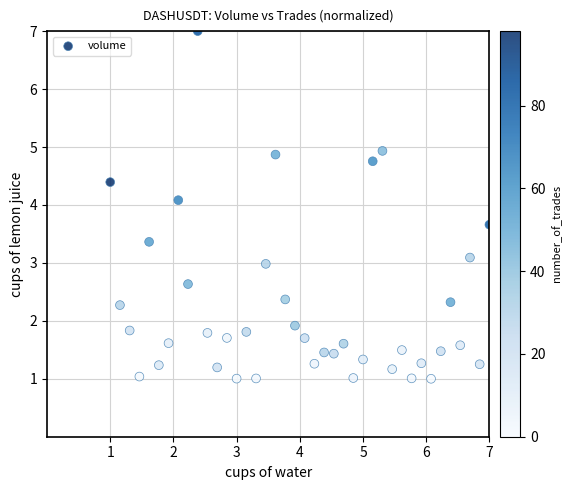

What is the range of Y values (max minus min)?

6.0